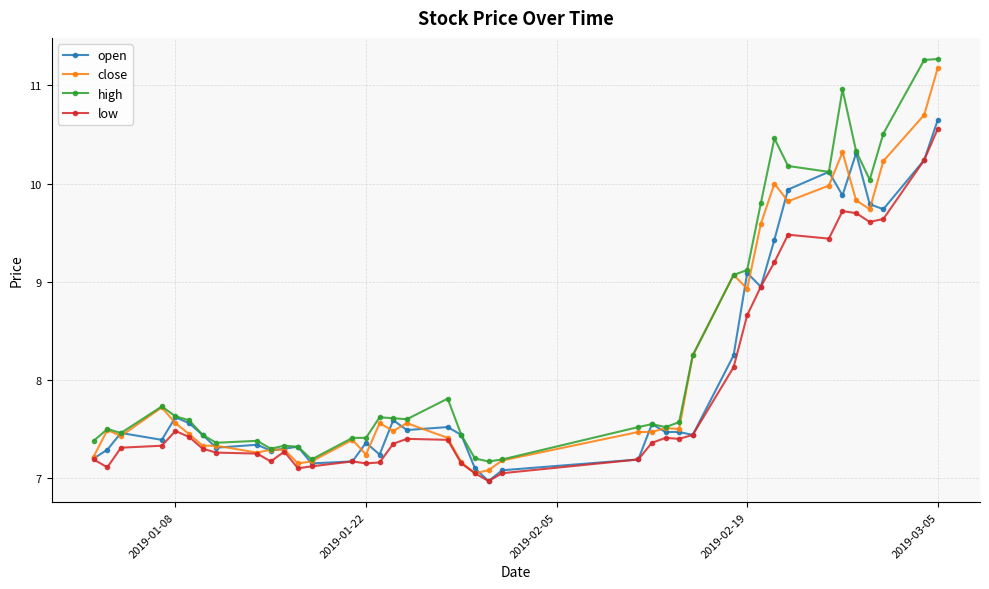

What is the greatest value displayed?

11.3